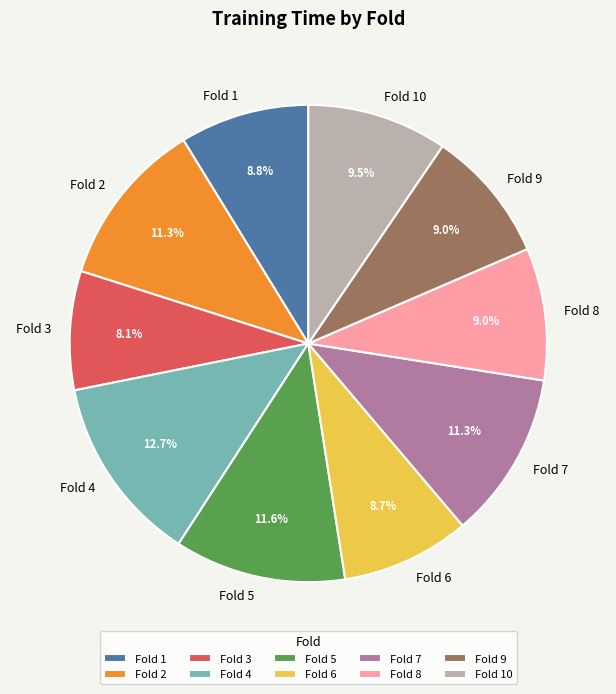

To the nearest percent, what is the difference between the Fold 9 and Fold 5 slice percentages?

3%